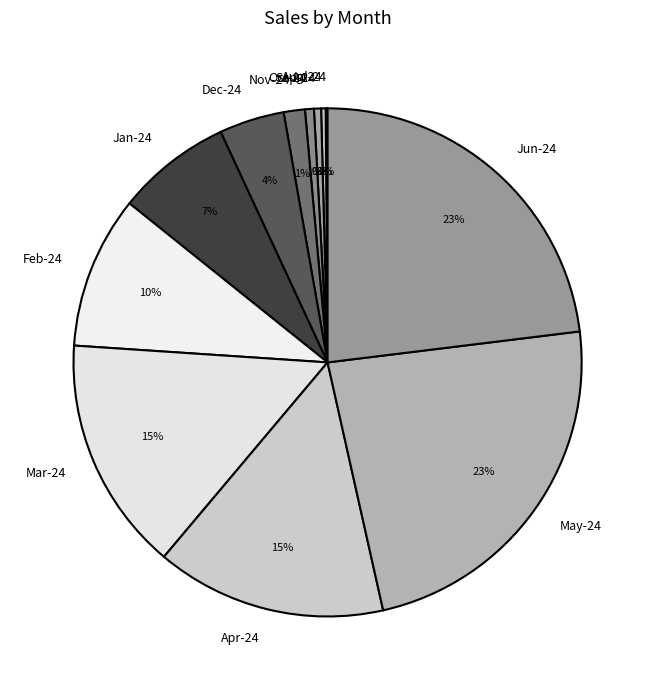

Approximately how many times larger is the value at Jun-24 compared to Aug-24?

78.7